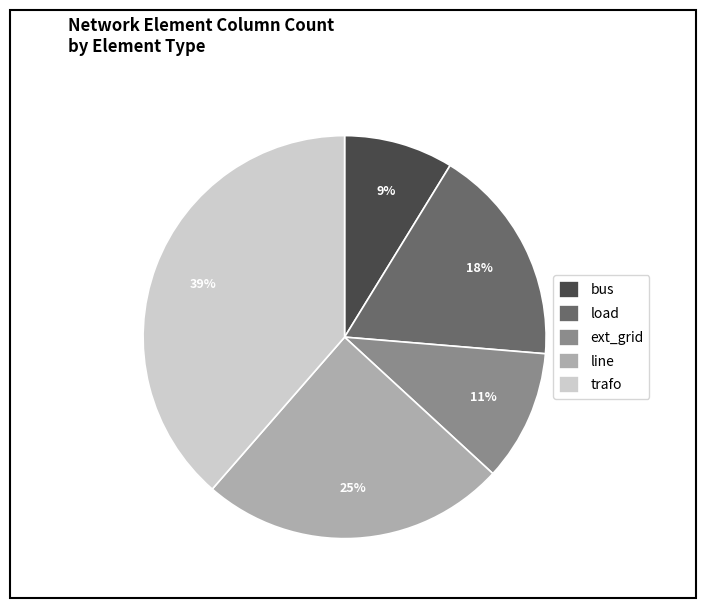

Do bus and ext_grid together represent more than half of the pie?

No